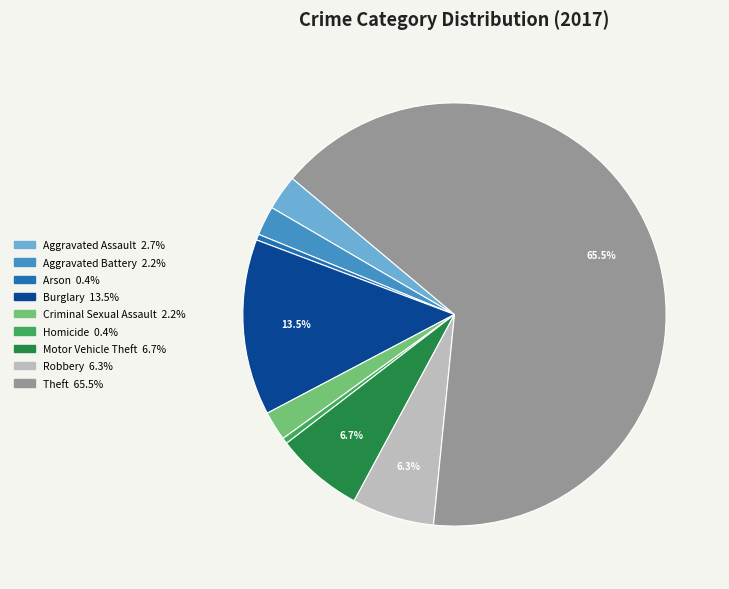

To the nearest percent, what is the difference between the Motor Vehicle Theft and Aggravated Assault slice percentages?

4%